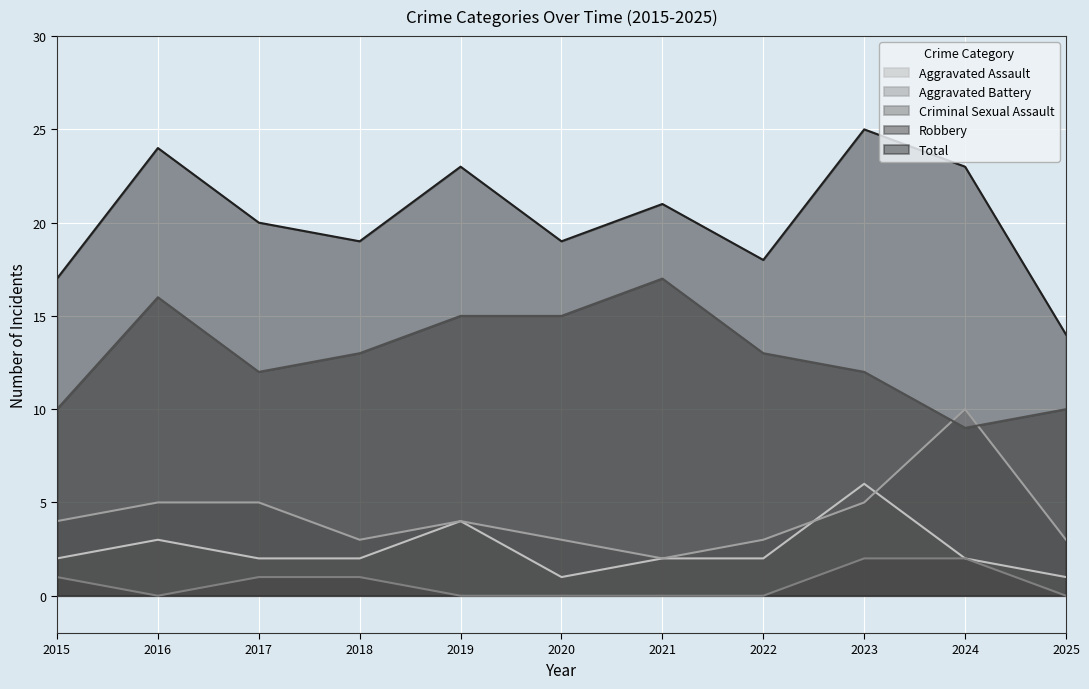

Which category has the highest value in the Aggravated Battery series?

2024